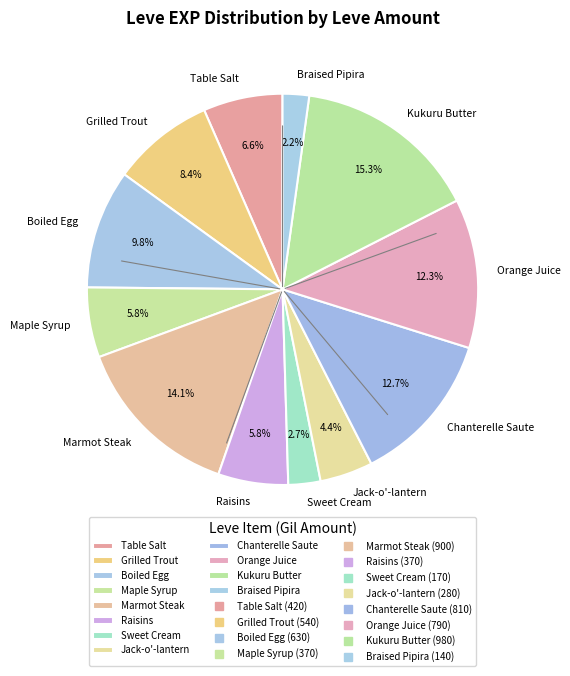

Count the number of slices in the pie.

12